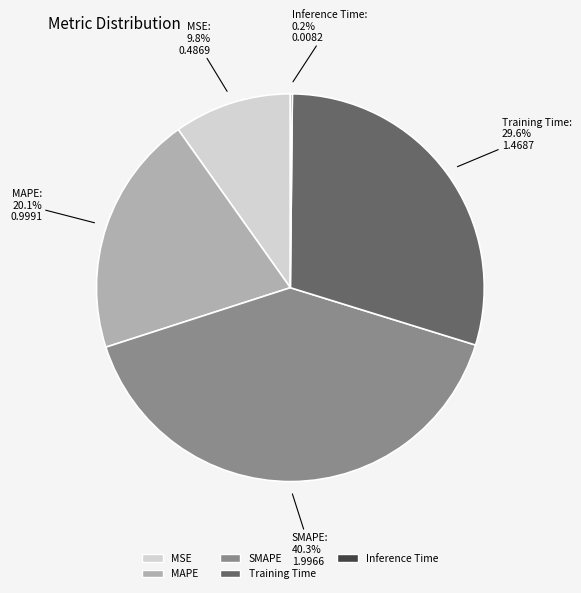

Is there any slice that represents more than half of the pie?

No